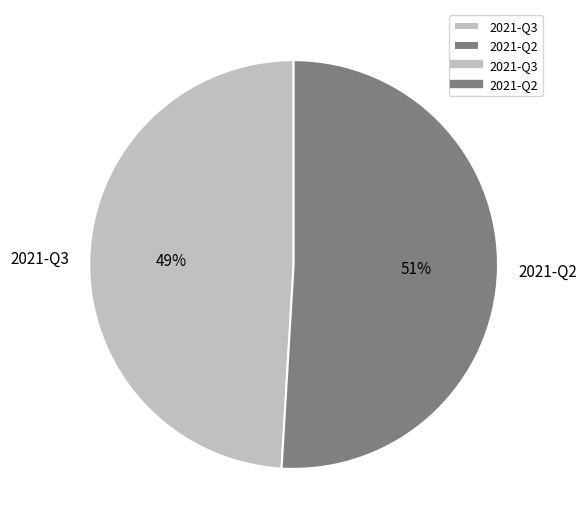

True or false: 2021-Q3 accounts for 49% of the total.

True